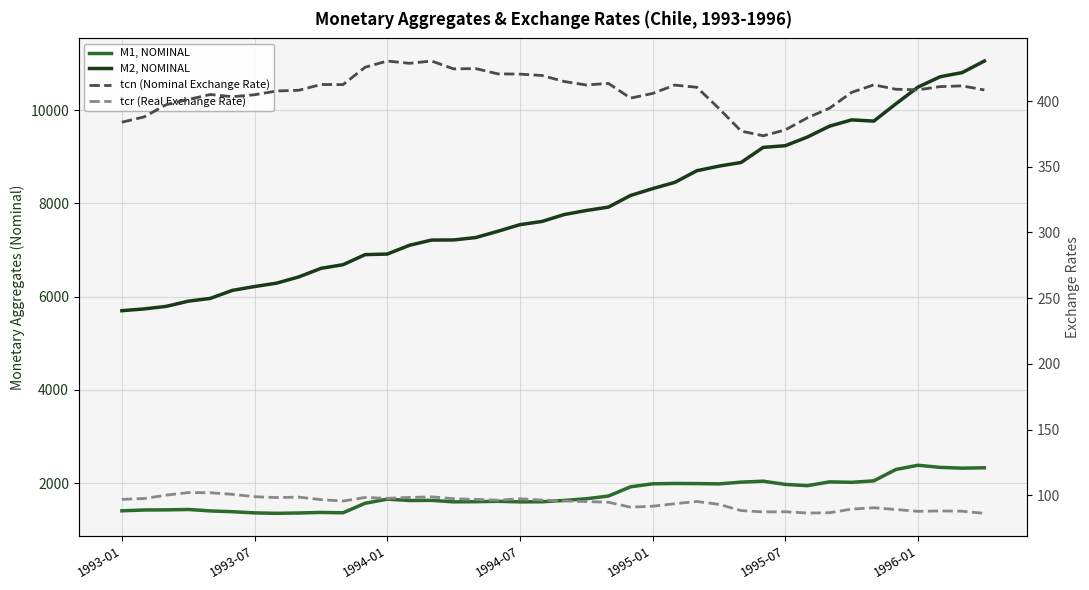

Where is tcn (Nominal Exchange Rate) nearest to the value 402?

23